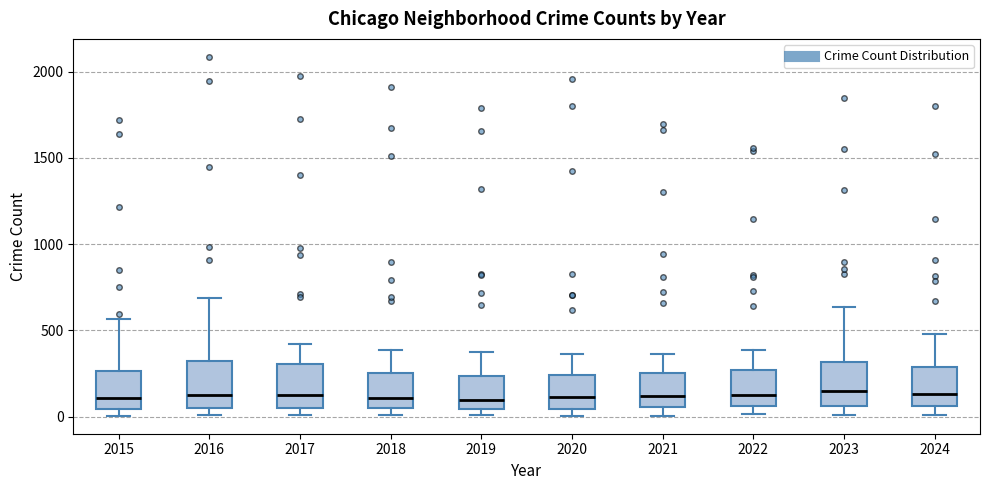

Where is the lower edge of the box at x = 2016 on the y-axis? The values are not printed on the chart, so give them approximately, as read against the axis.

50